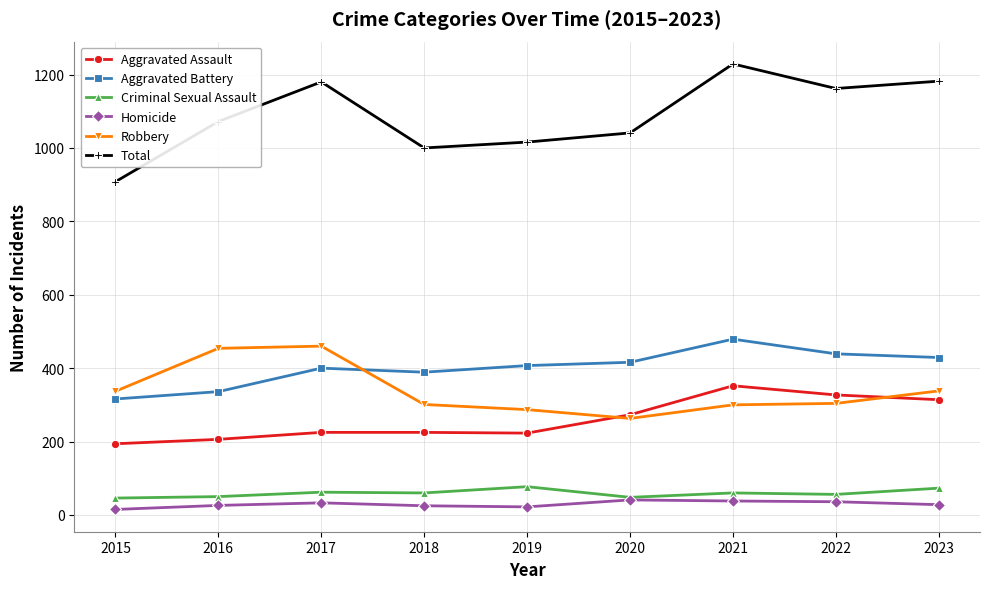

Rank the series by their maximum value, from lowest to highest.

Homicide, Criminal Sexual Assault, Aggravated Assault, Robbery, Aggravated Battery, Total